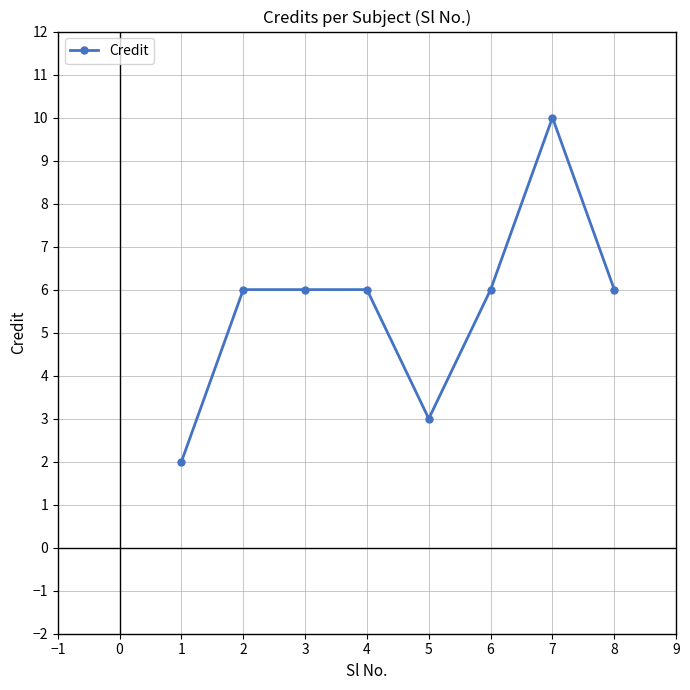

What is the ratio of the value at 4 to the value at 5?

2.0